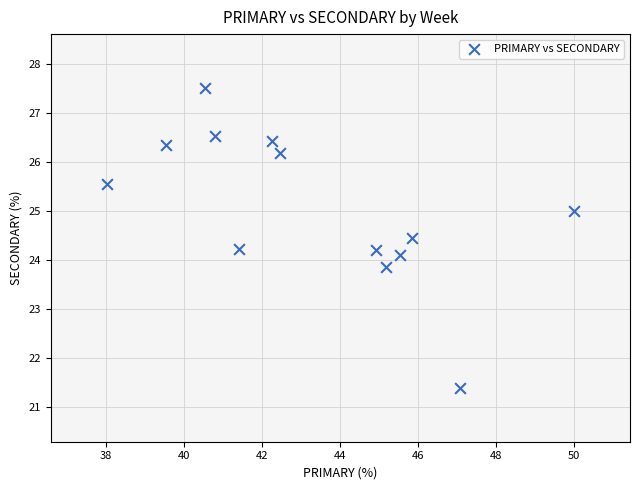

What is the range of Y values (max minus min)?

6.1